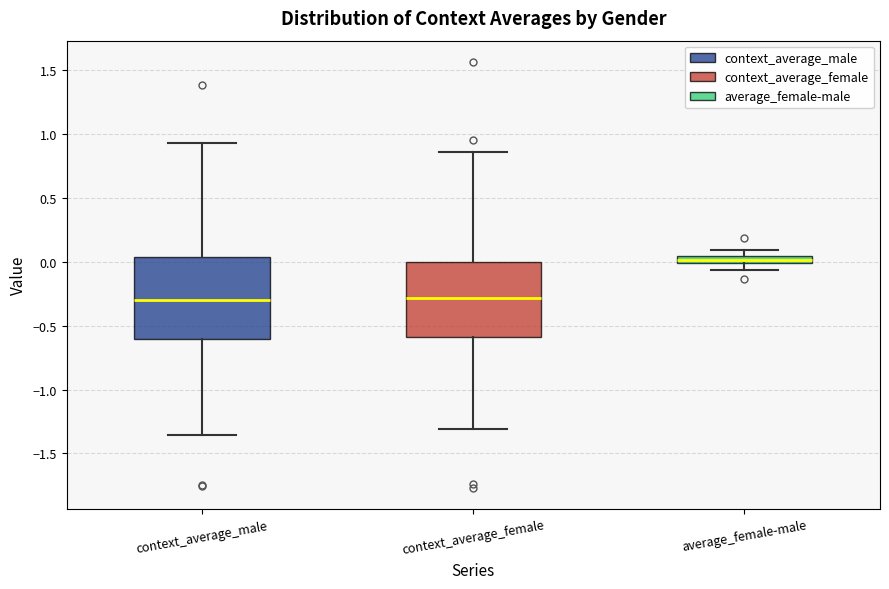

Comparing the boxes themselves (not the whiskers), which one is the tallest?

context_average_male